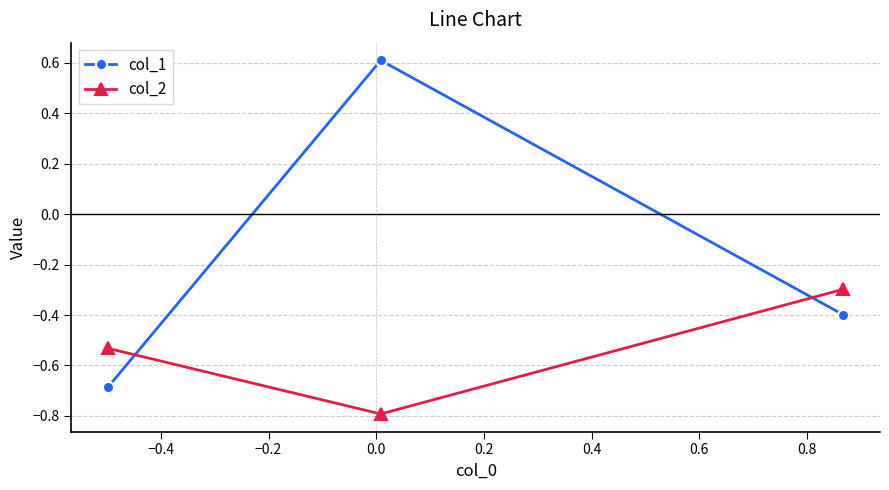

Rank the series by their average value, from highest to lowest.

col_1, col_2